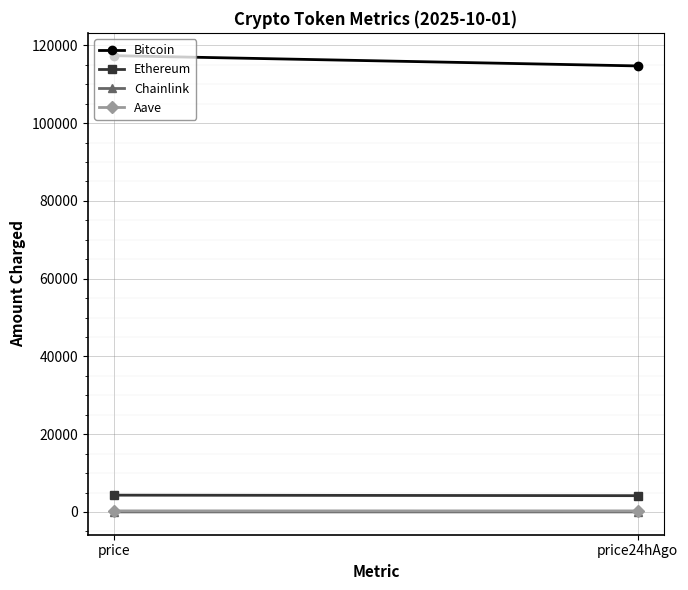

Reading left to right, what are all the values shown in this chart?

Bitcoin: 117359.0	114718.0
Ethereum: 4329.4	4197.7
Chainlink: 22.5	21.7
Aave: 285.4	278.1